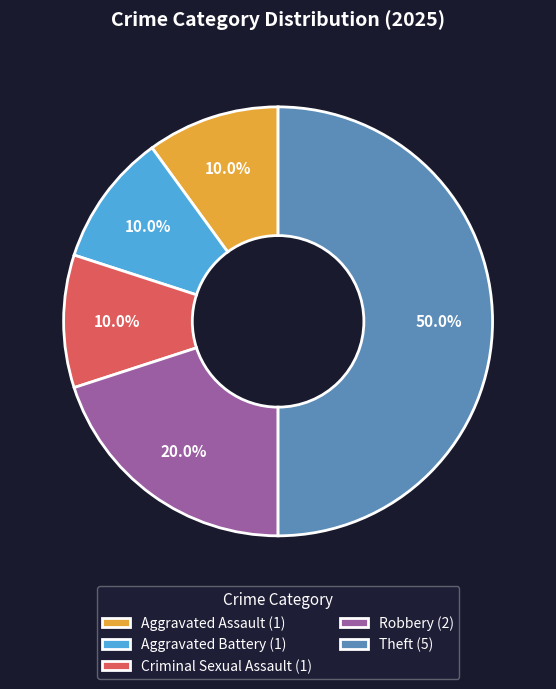

Which has a higher value, Robbery (2) or Theft (5)?

Theft (5)